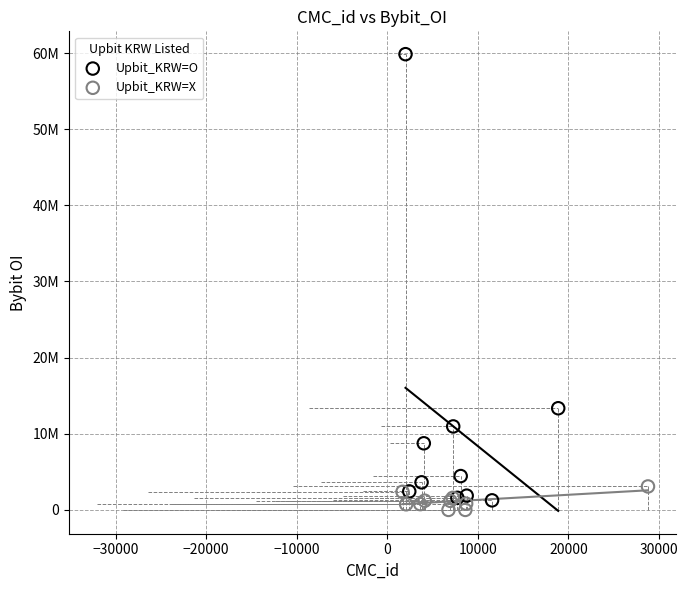

What are all the series names shown in the legend?

Upbit_KRW=O, Upbit_KRW=X